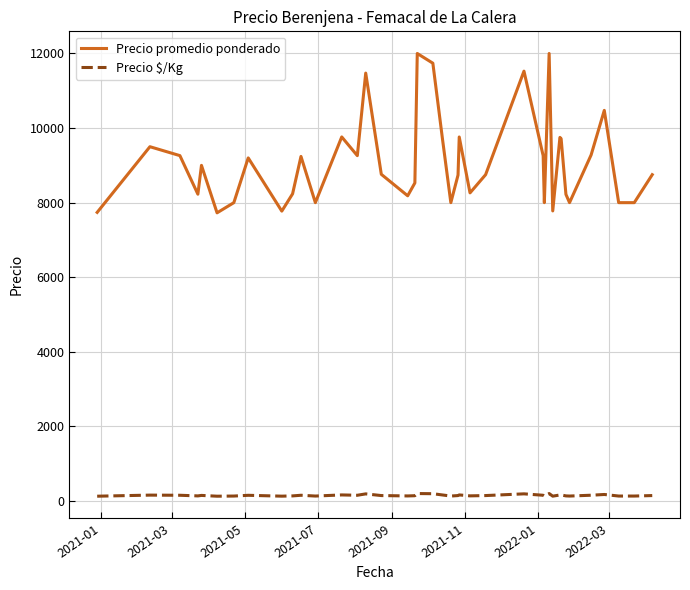

True or false: Precio $/Kg and Precio promedio ponderado intersect in this chart.

False